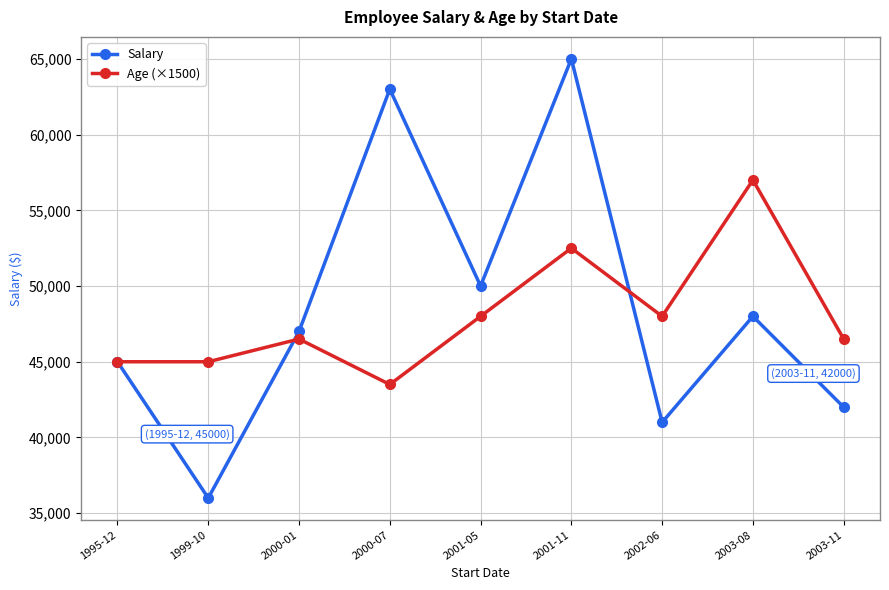

List the labels in order of Salary value, largest first.

2001-11, 2000-07, 2001-05, 2003-08, 2000-01, 1995-12, 2003-11, 2002-06, 1999-10